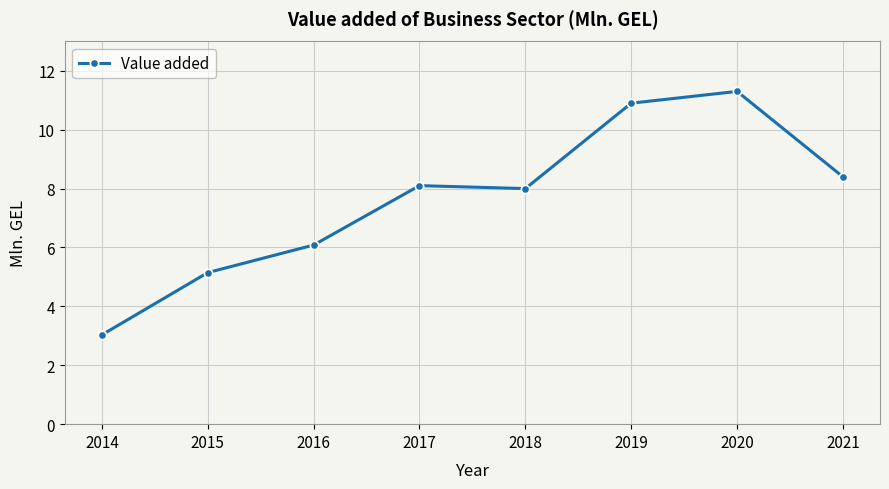

Reading left to right, list all the values displayed in this chart.

2014=3.0	2015=5.1	2016=6.1	2017=8.1	2018=8.0	2019=10.9	2020=11.3	2021=8.4